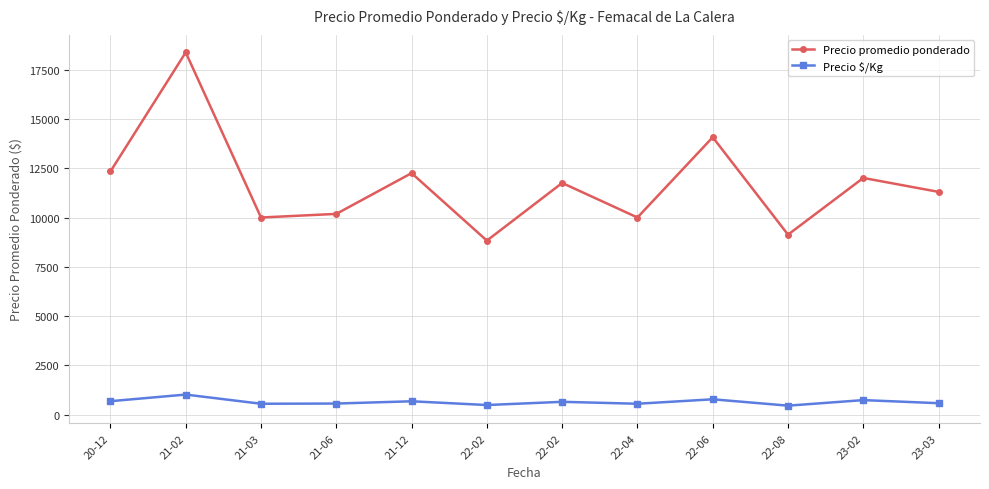

Between 22-04 and 22-08, which is larger?

22-04